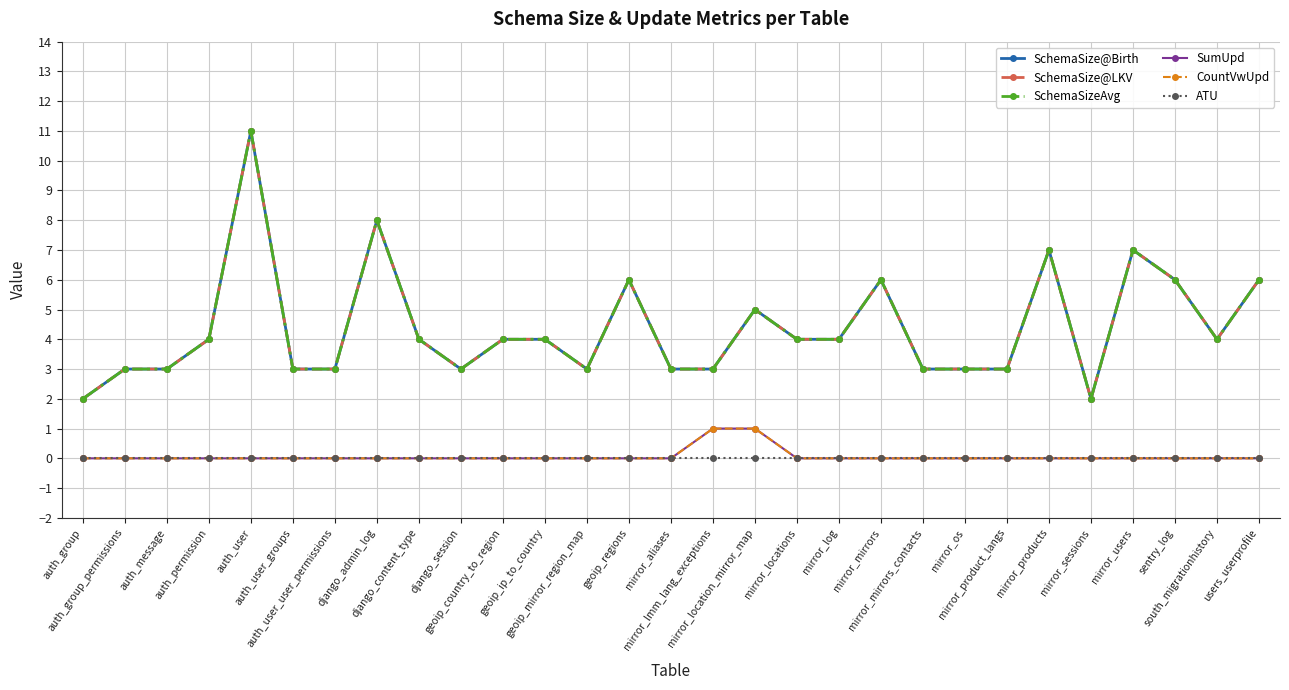

True or false: SumUpd and ATU cross at least once.

False